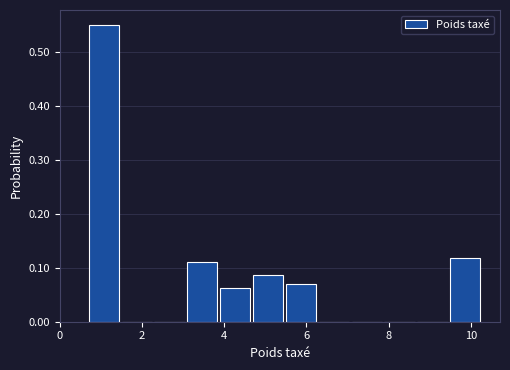

Reading left to right, transcribe this chart: for each bar, give the range it covers on the x-axis and its height. Neither the bar edges nor the heights are printed on the chart, so give them approximately, as read against the axes.

0.7 to 1.5: 0.55
1.5 to 2.3: 0
2.3 to 3.1: 0
3.1 to 3.9: 0.11
3.9 to 4.7: 0.06
4.7 to 5.5: 0.09
5.5 to 6.3: 0.07
6.3 to 7.1: 0
7.1 to 7.9: 0
7.9 to 8.7: 0
8.7 to 9.5: 0
9.5 to 10.3: 0.12